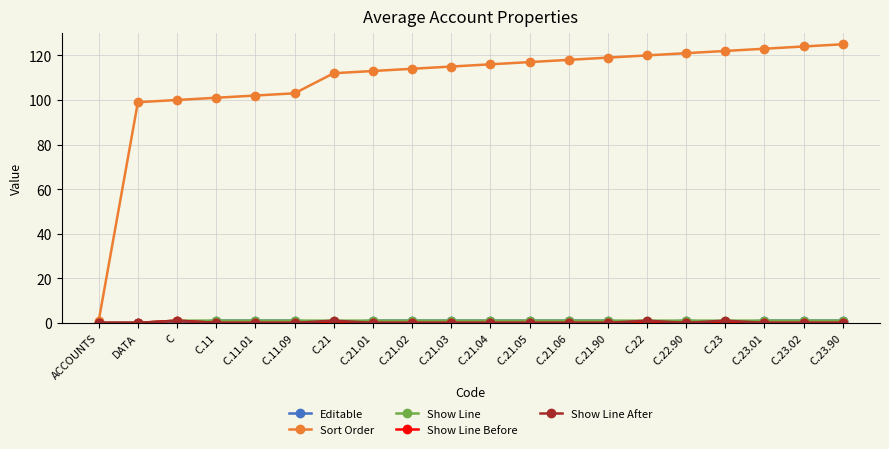

The Sort Order series shows 113 at C.21.01. True or false?

True